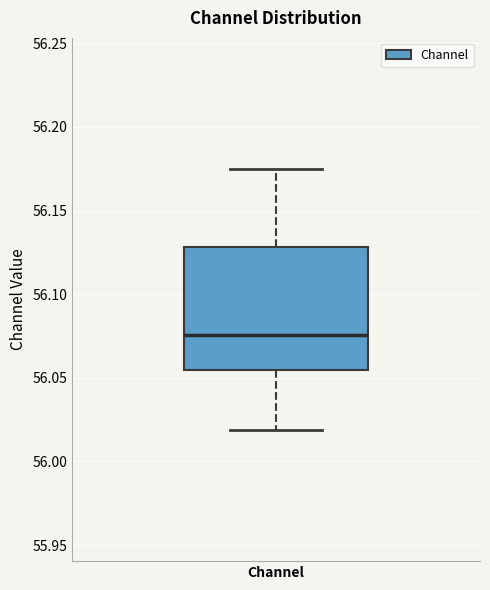

Where is the lower edge of the box for Channel on the y-axis? The values are not printed on the chart, so give them approximately, as read against the axis.

56.055